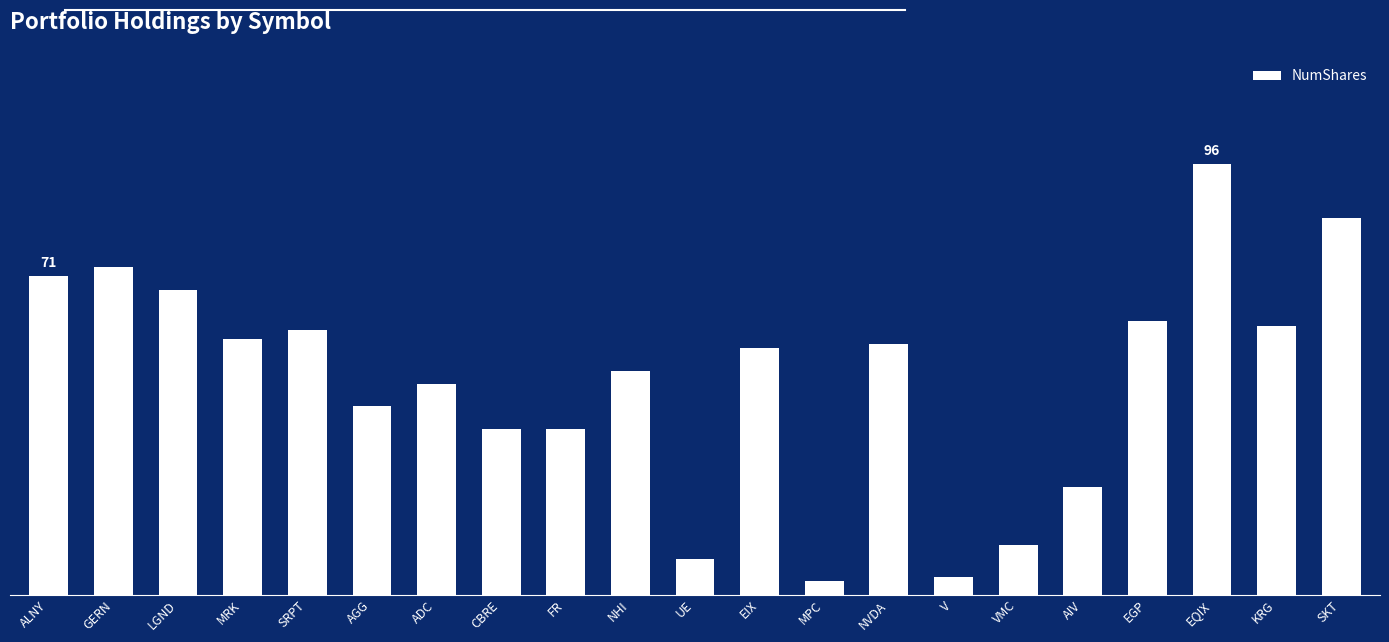

What is the label of the 3rd bar from the left?

LGND